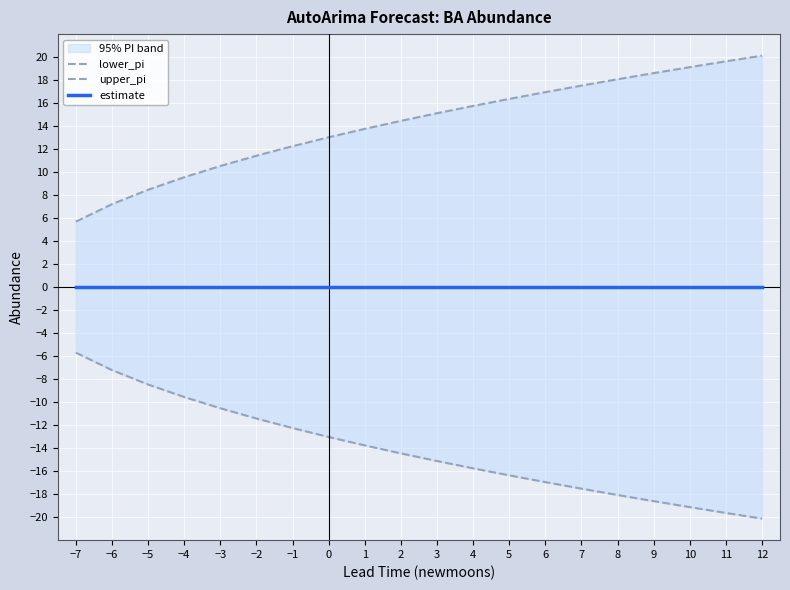

What is the label of the 15th point from the right?

−2